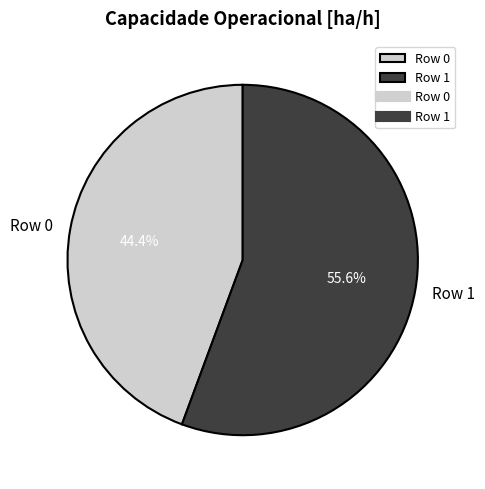

Is the sum of Row 1 and Row 0 greater than half?

Yes